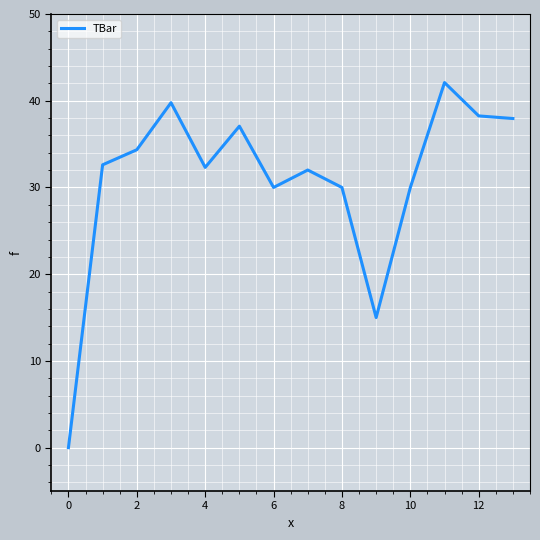

How many categories are shown in the chart?

14